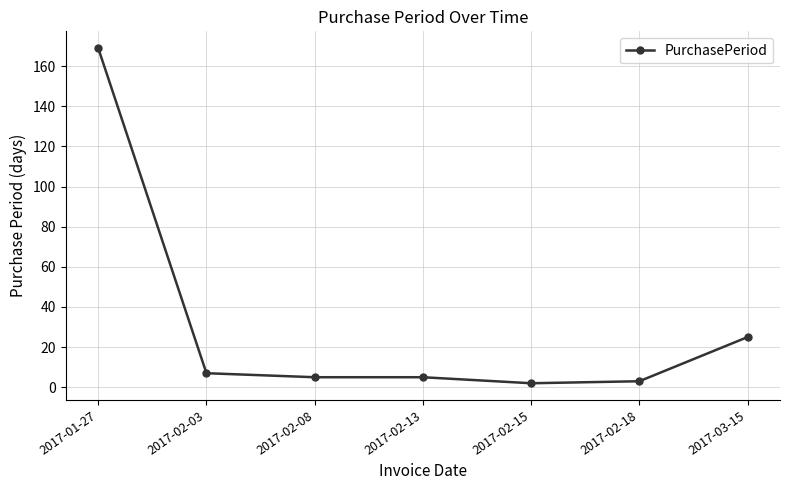

True or false: the data shows 25 at 2017-03-15.

True